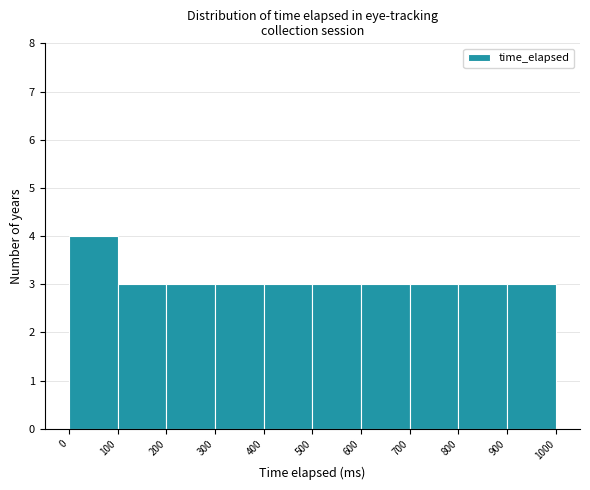

Which range on the x-axis has the tallest bar?

0 to 100